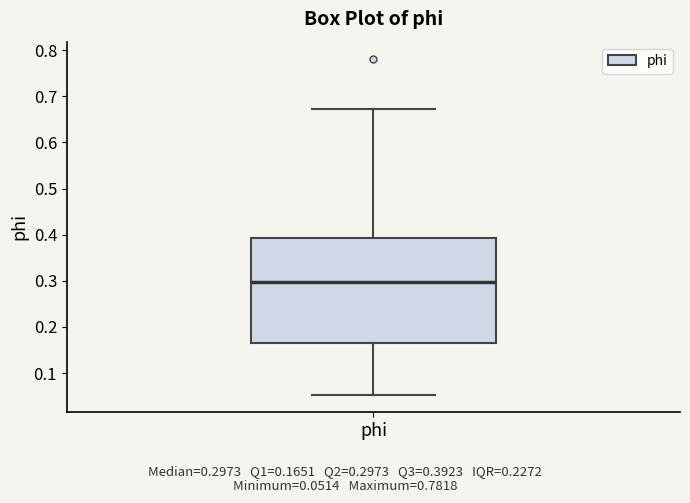

Transcribe this box plot: give where the median line is, the range the box spans, and where the two whiskers end, as read against the y-axis. The values are not printed on the chart, so give them approximately, as read against the axis.

median 0.30, box 0.17 to 0.39, whiskers 0.05 to 0.67